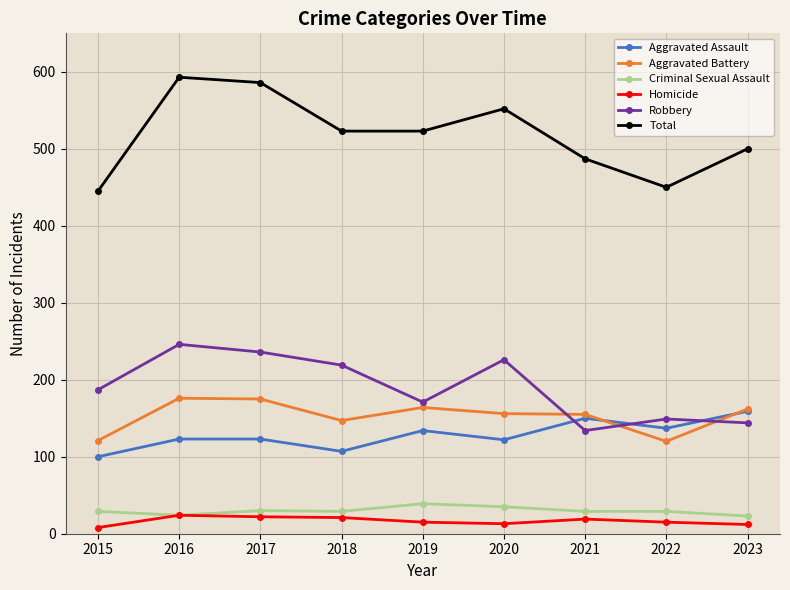

What is the total value across all series at 2019?

1046